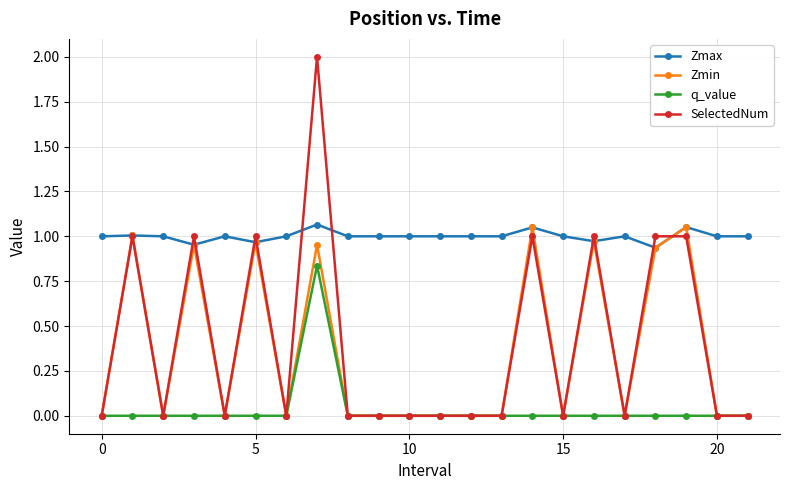

True or false: Zmax has more than 2 points higher than both neighbors.

True